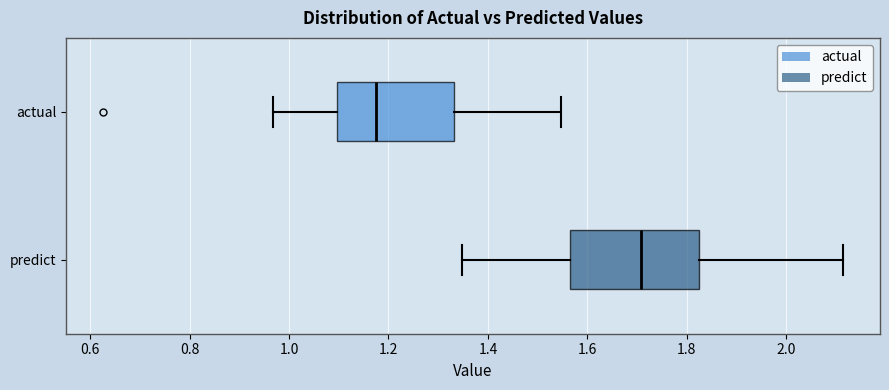

Which box is the widest, from its left edge to its right edge?

predict